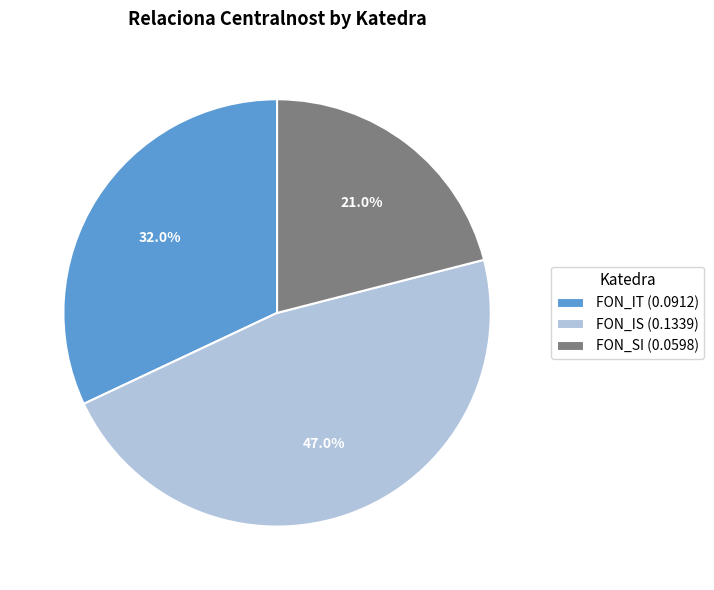

The FON_SI slice represents 38% of the pie. True or false?

False